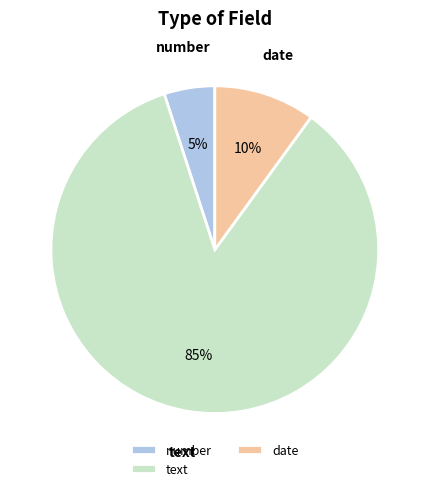

Does any single category account for the majority?

Yes